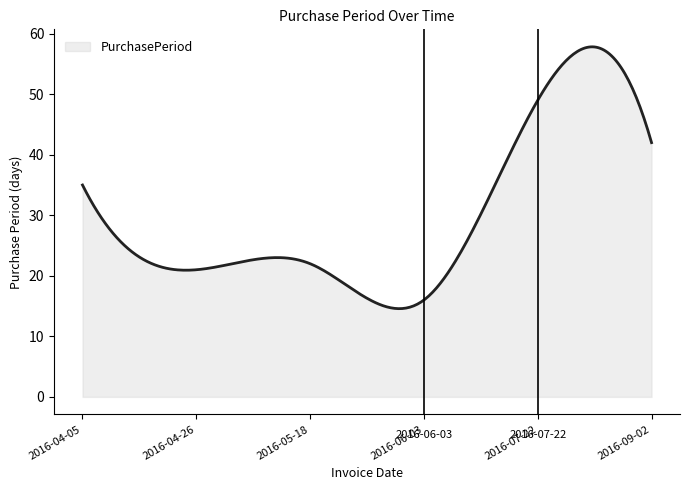

What is the greatest value displayed?

57.8